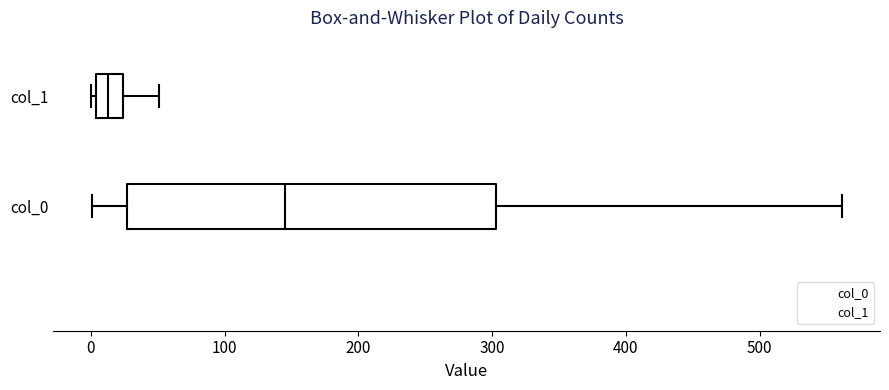

Reading bottom to top, read every box against the x-axis: the position of its median line, the range the box covers, and the ends of its whiskers. The values are not printed on the chart, so give them approximately, as read against the axis.

col_0: median 150, box 30 to 300, whiskers 0 to 560
col_1: median 10, box 0 to 20, whiskers 0 (just left of the box's left edge) to 50